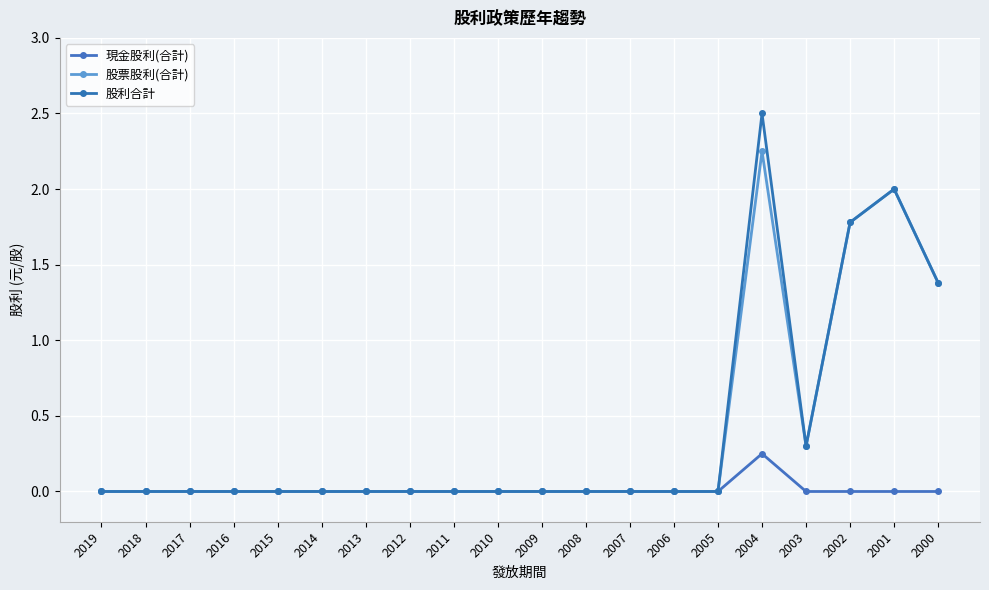

Is this an area chart (filled region under the line)?

No